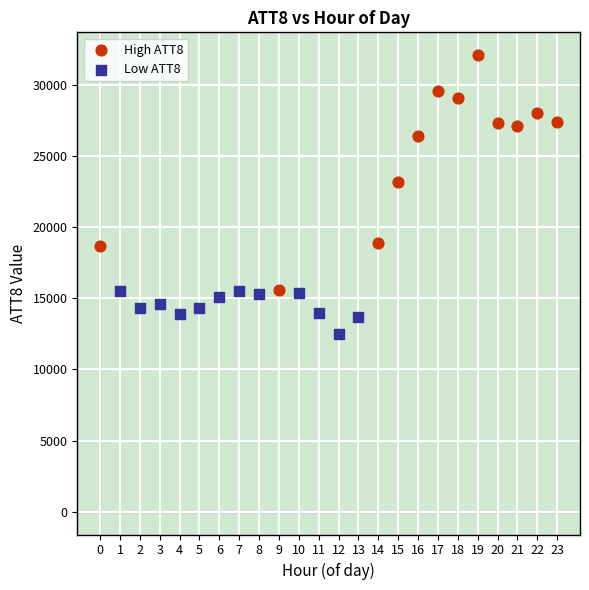

Which series contains the highest Y value?

High ATT8